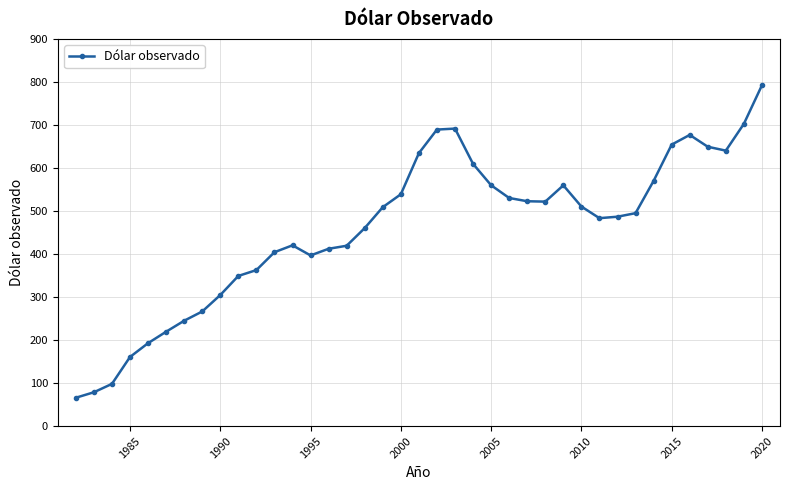

What is the greatest value displayed?

792.2